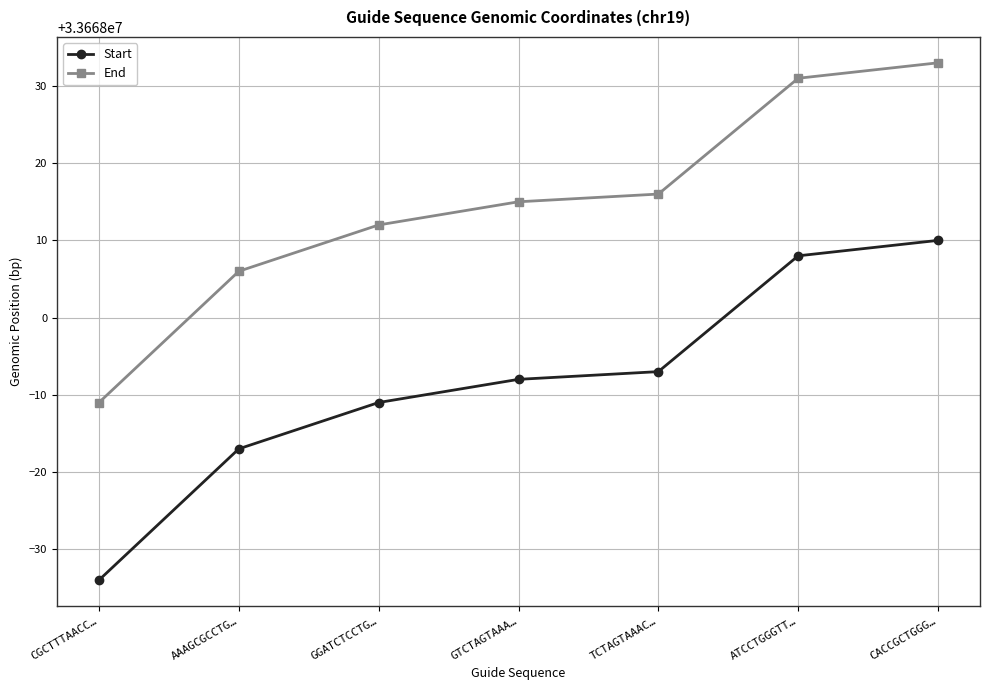

List the labels in order of End value, smallest first.

CGCTTTAACC…, AAAGCGCCTG…, GGATCTCCTG…, GTCTAGTAAA…, TCTAGTAAAC…, ATCCTGGGTT…, CACCGCTGGG…